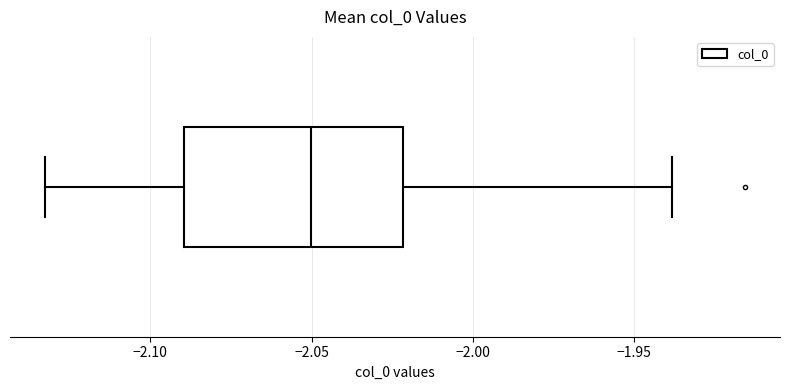

Transcribe this box plot: give where the median line is, the range the box spans, and where the two whiskers end, as read against the x-axis. The values are not printed on the chart, so give them approximately, as read against the axis.

median -2.050, box -2.090 to -2.020, whiskers -2.135 to -1.940